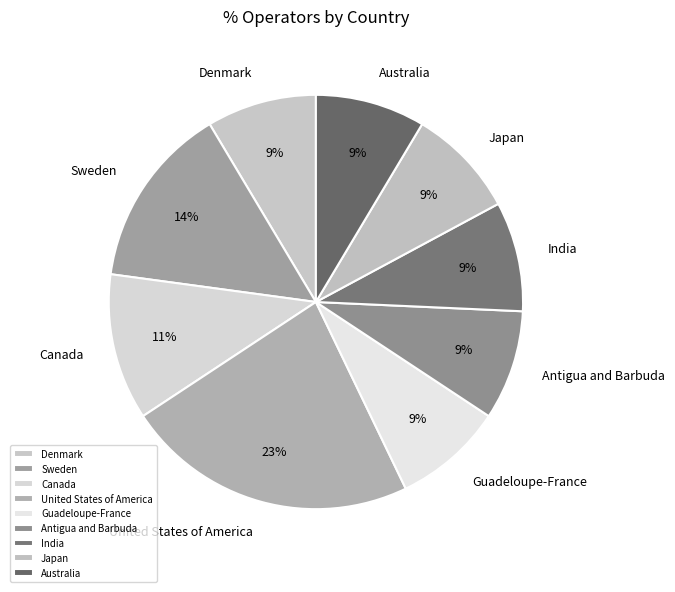

Is it true that United States of America is 23% of the pie?

True